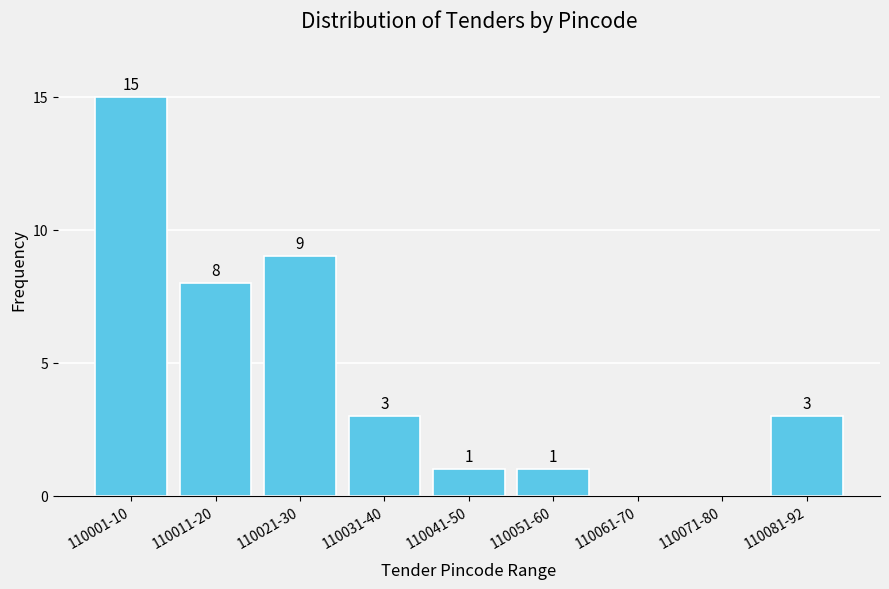

Reading left to right, extract all data points from this chart.

110001-10=15	110011-20=8	110021-30=9	110031-40=3	110041-50=1	110051-60=1	110061-70=0	110071-80=0	110081-92=3